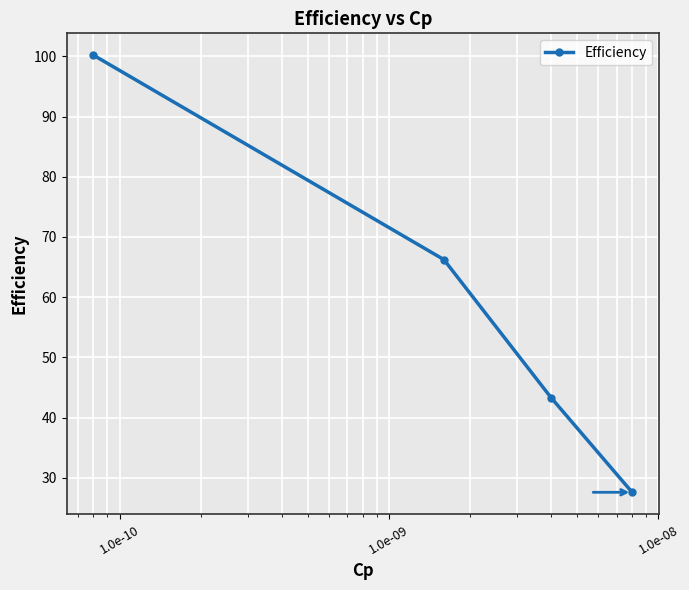

What is the minimum value shown in the chart?

27.6